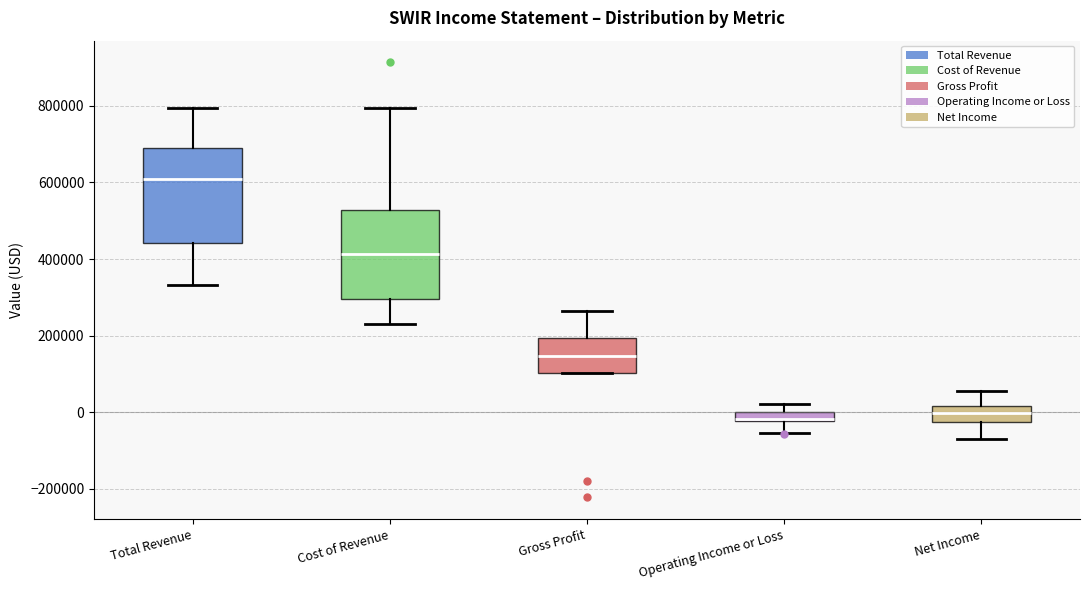

Where is the lower edge of the box for Net Income on the y-axis? The values are not printed on the chart, so give them approximately, as read against the axis.

-20000